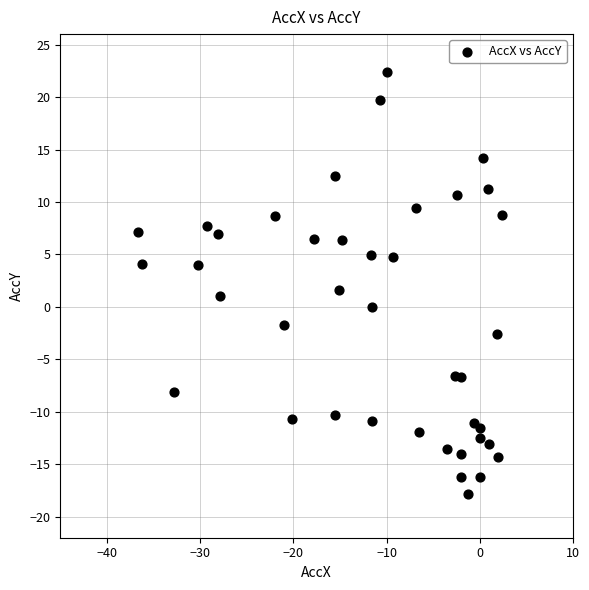

What is the range of Y values (max minus min)?

40.3